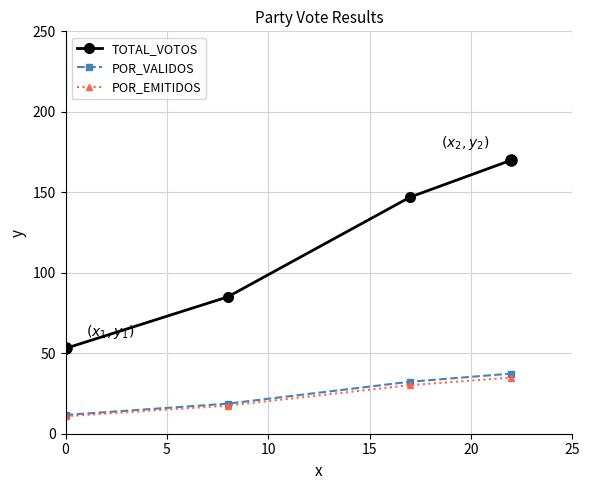

True or false: POR_VALIDOS has more than 1 interior local peaks.

False